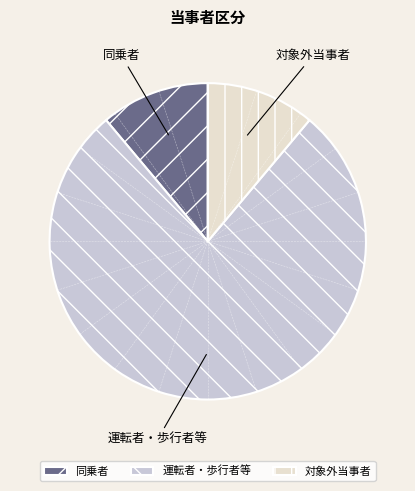

How many segments does this pie chart have?

3